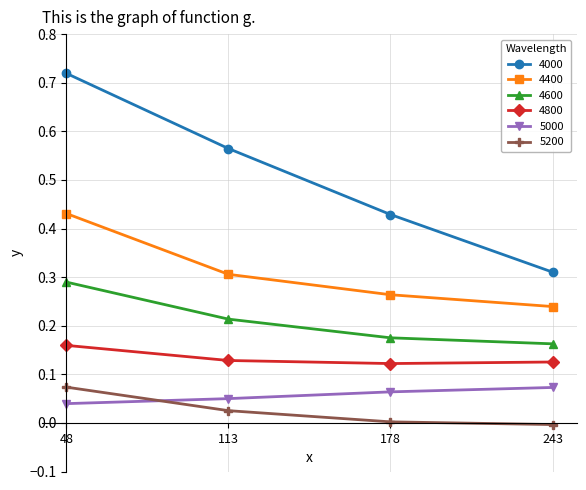

At which label does 4800 reach its peak?

48